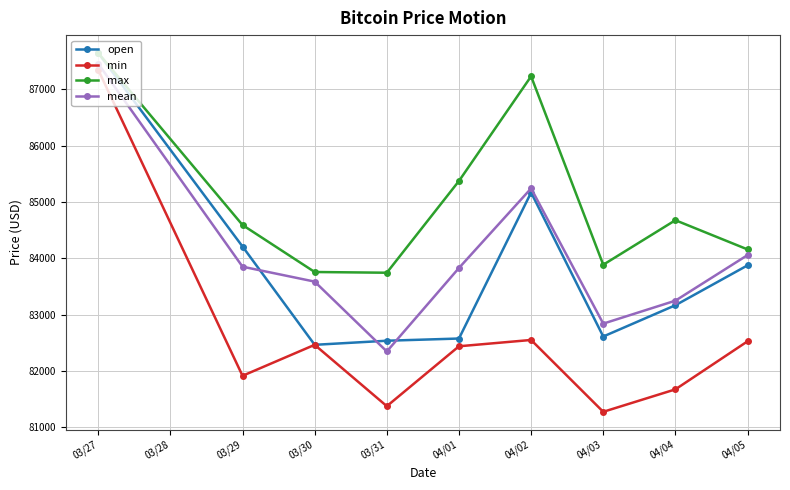

Is this an area chart (filled region under the line)?

No